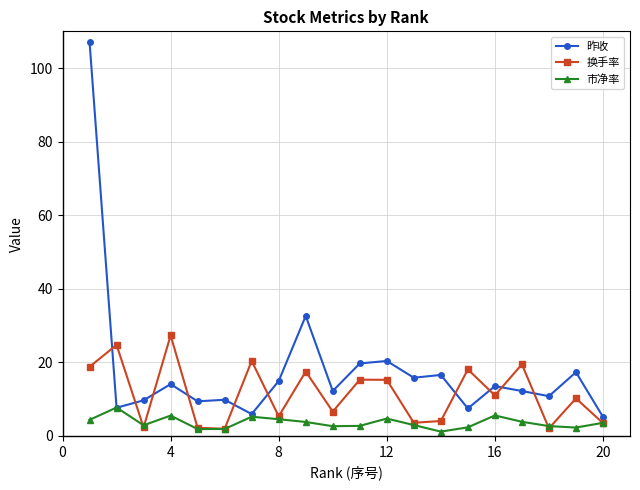

Which series has the largest total across all categories?

昨收